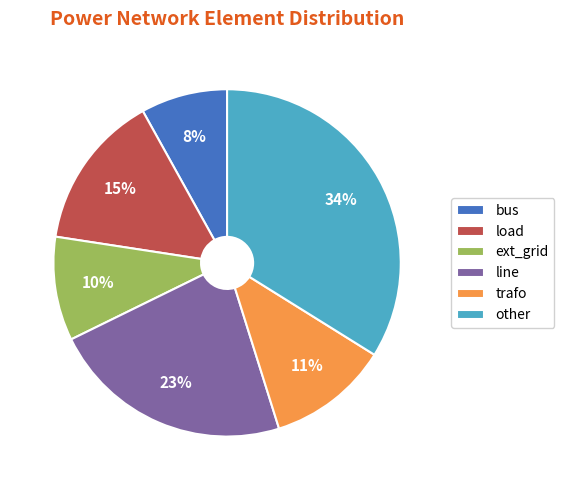

Rank the categories by value from highest to lowest.

other, line, load, trafo, ext_grid, bus